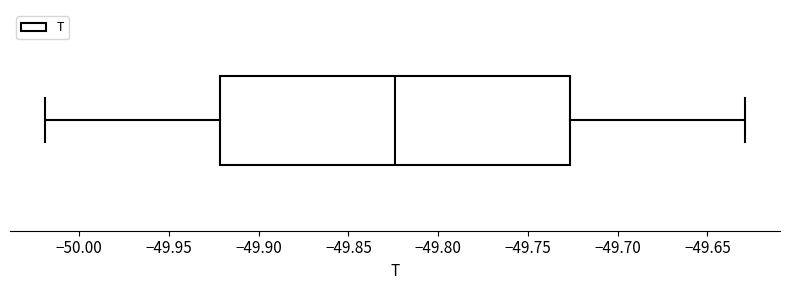

Where does the median line of the box sit on the x-axis? The values are not printed on the chart, so give them approximately, as read against the axis.

-49.825